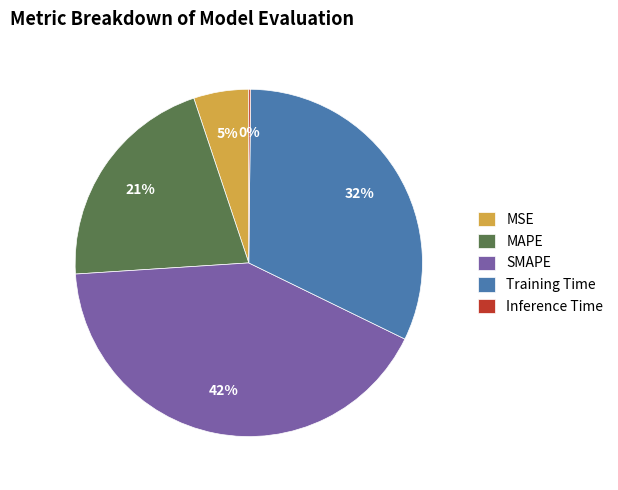

Which category has the biggest portion of the pie?

SMAPE